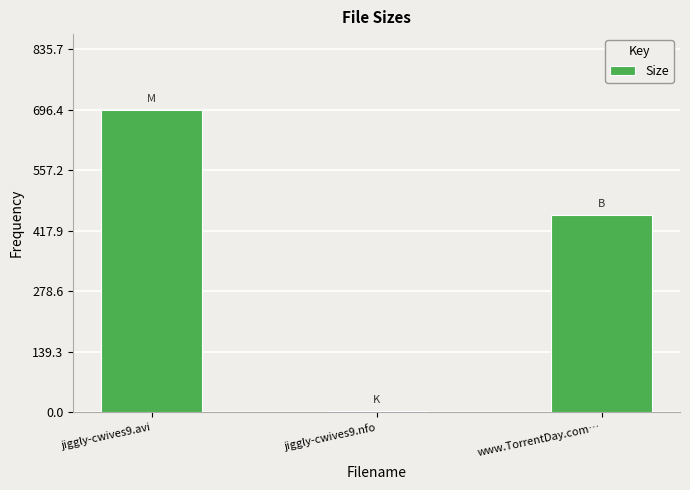

What is the ratio of the value at jiggly-cwives9.avi to the value at www.TorrentDay.com…?

1.5